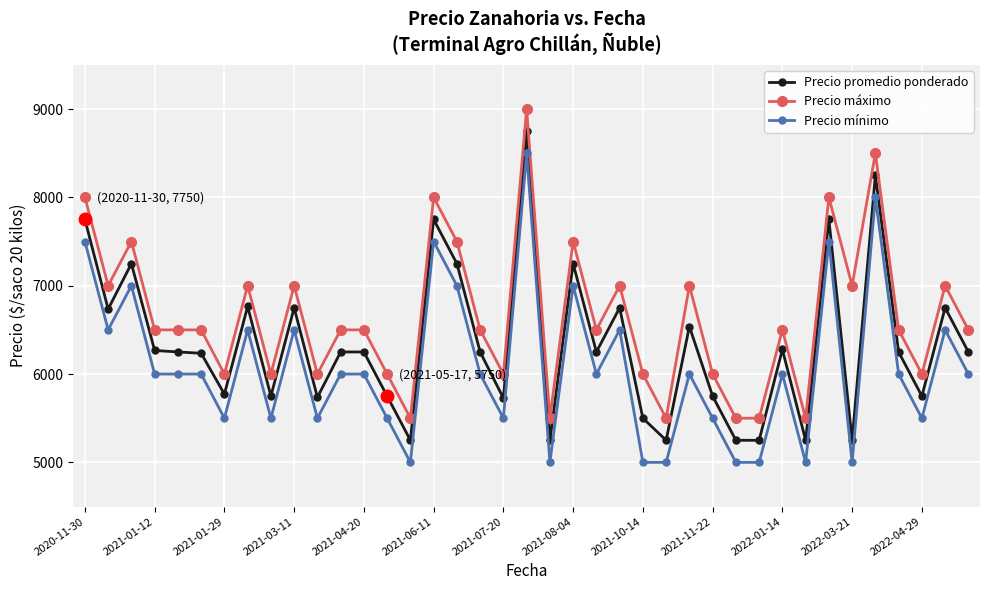

What is the maximum value shown in the chart?

9000